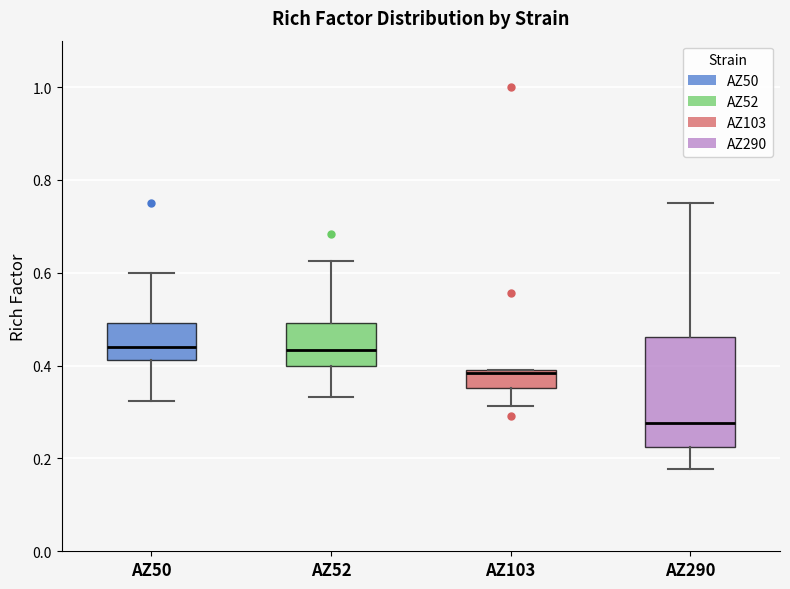

Reading left to right, read every box against the y-axis: the position of its median line, the range the box covers, and the ends of its whiskers. The values are not printed on the chart, so give them approximately, as read against the axis.

AZ50: median 0.44, box 0.42 to 0.50, whiskers 0.32 to 0.60
AZ52: median 0.44, box 0.40 to 0.50, whiskers 0.34 to 0.62
AZ103: median 0.38, box 0.36 to 0.40, whiskers 0.32 to 0.40
AZ290: median 0.28, box 0.22 to 0.46, whiskers 0.18 to 0.76